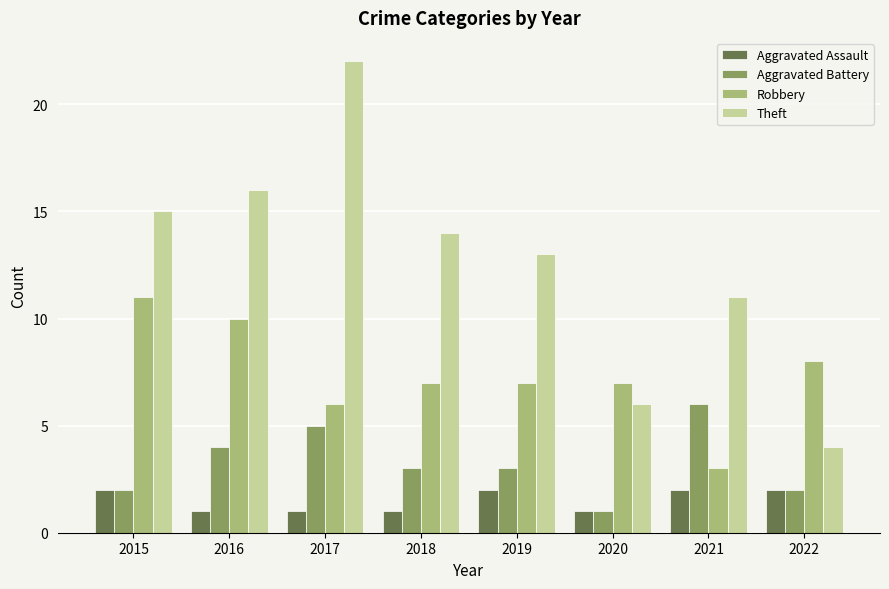

Count the number of categories in the chart.

8